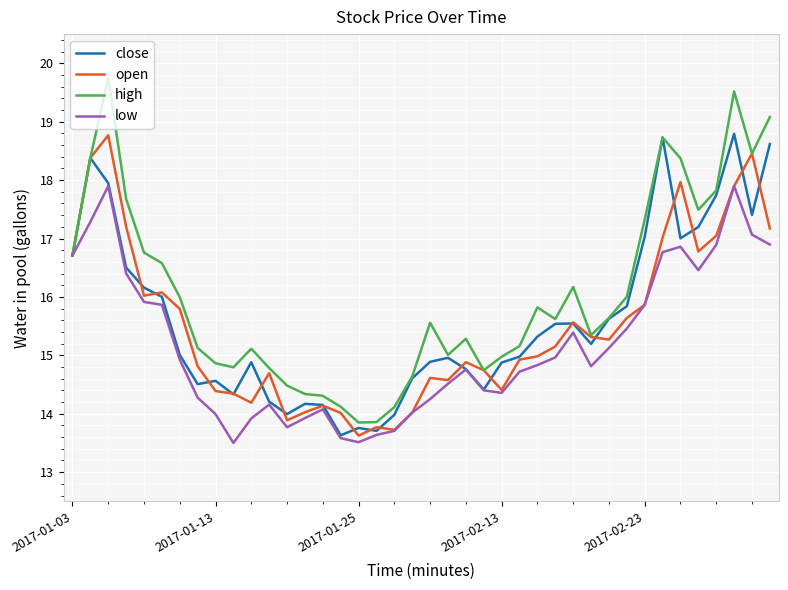

Which series has the largest total across all categories?

high